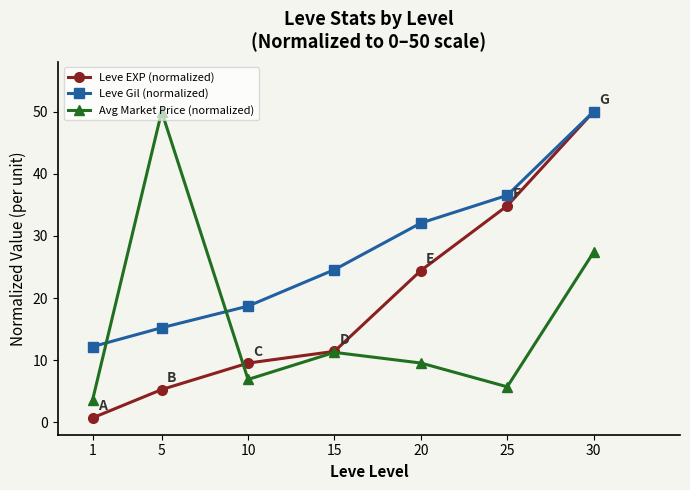

Rank the series at 1 from lowest to highest value.

Leve EXP (normalized), Avg Market Price (normalized), Leve Gil (normalized)